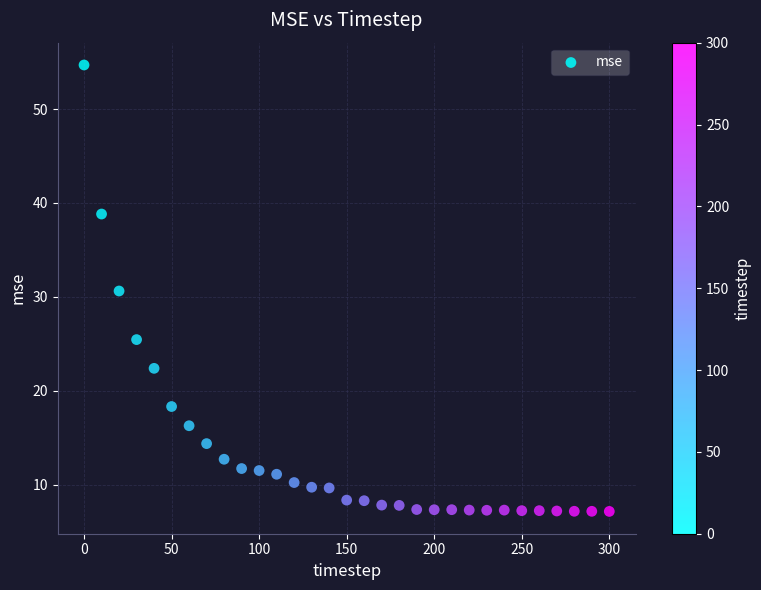

What is the range of X values (max minus min)?

300.0